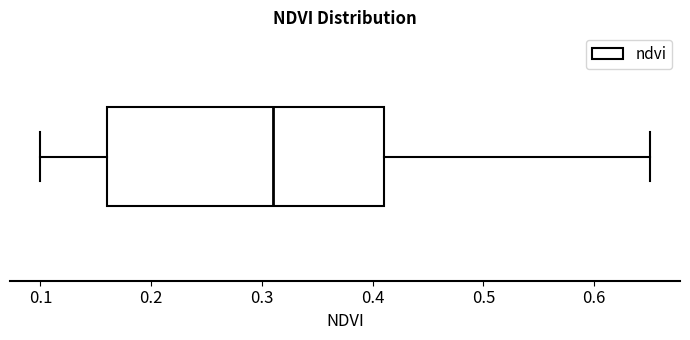

Where does the left whisker of the box end on the x-axis? The values are not printed on the chart, so give them approximately, as read against the axis.

0.10